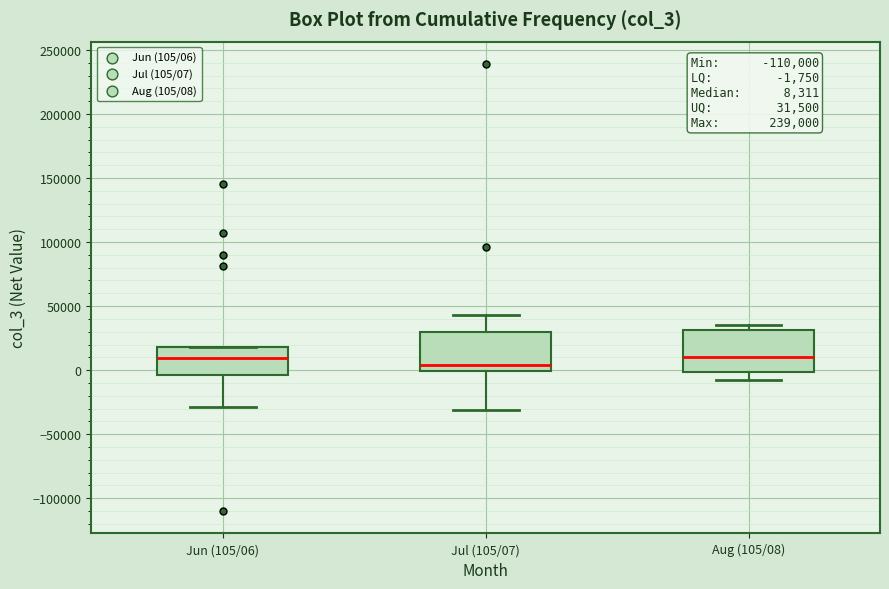

Which box has the lowest median line?

Jul (105/07)